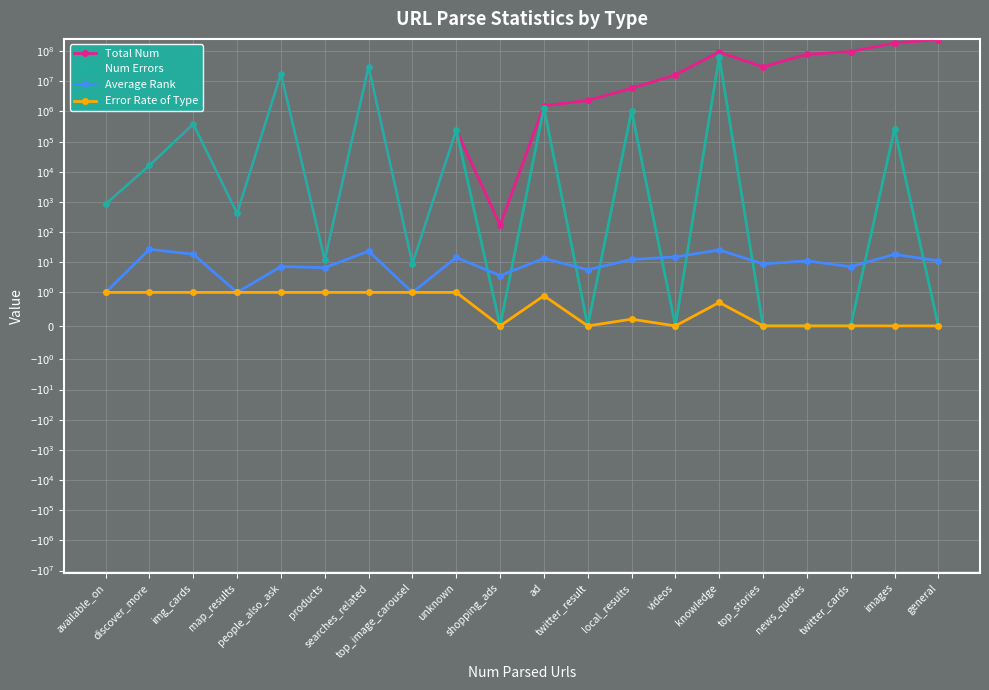

Rank the categories by Error Rate of Type value from lowest to highest.

shopping_ads, twitter_result, videos, top_stories, news_quotes, twitter_cards, images, general, local_results, knowledge, ad, available_on, discover_more, img_cards, map_results, people_also_ask, products, searches_related, top_image_carousel, unknown